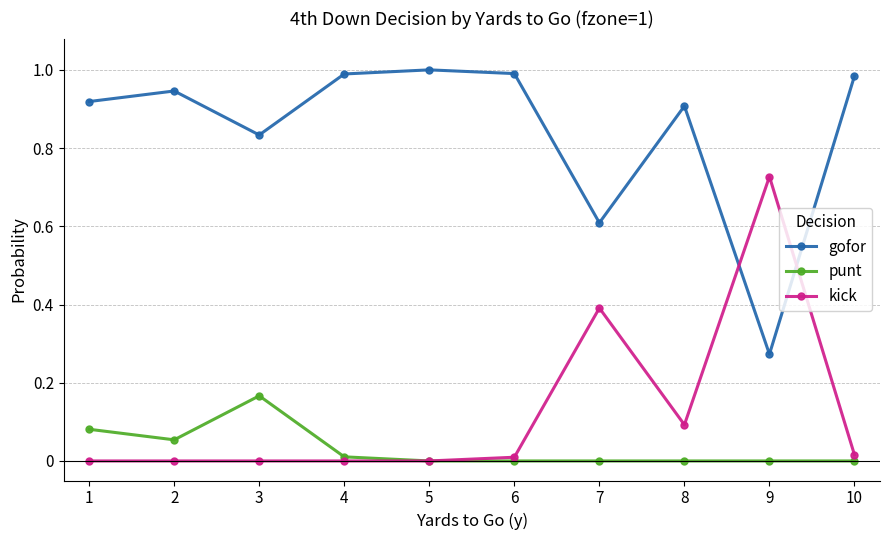

True or false: gofor and punt intersect in this chart.

False